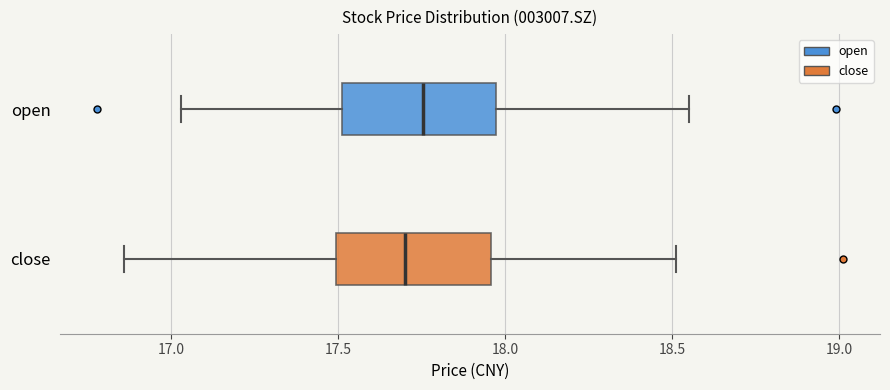

Reading bottom to top, transcribe this box plot: for each box, give where its median line is, the range the box spans, and where its two whiskers end, as read against the x-axis. The values are not printed on the chart, so give them approximately, as read against the axis.

close: median 17.70, box 17.50 to 17.95, whiskers 16.85 to 18.50
open: median 17.75, box 17.50 to 17.95, whiskers 17.05 to 18.55